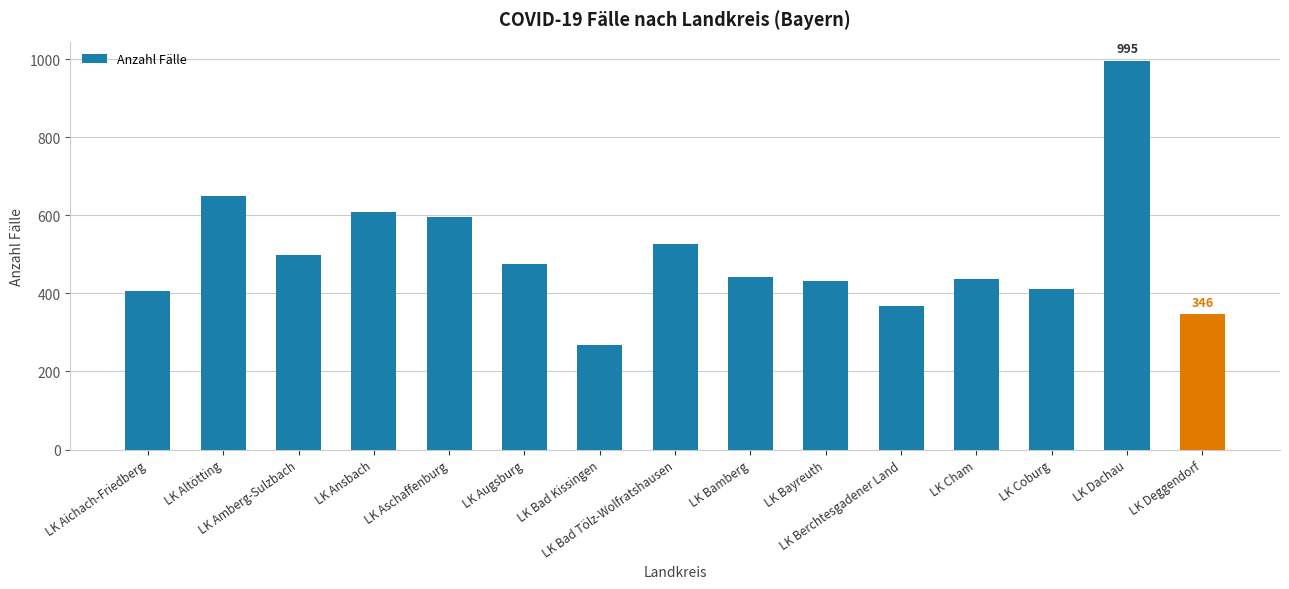

What is the minimum value shown in the chart?

269